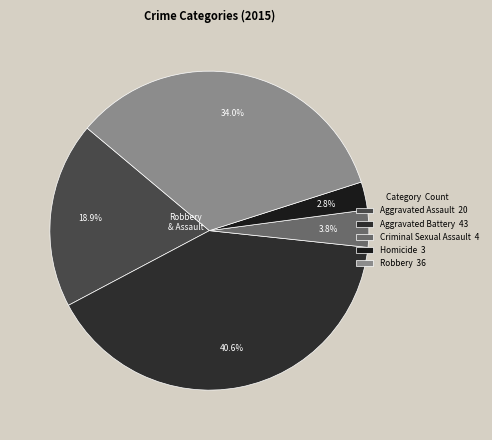

To the nearest percent, what is the combined percentage of Homicide and Robbery?

37%